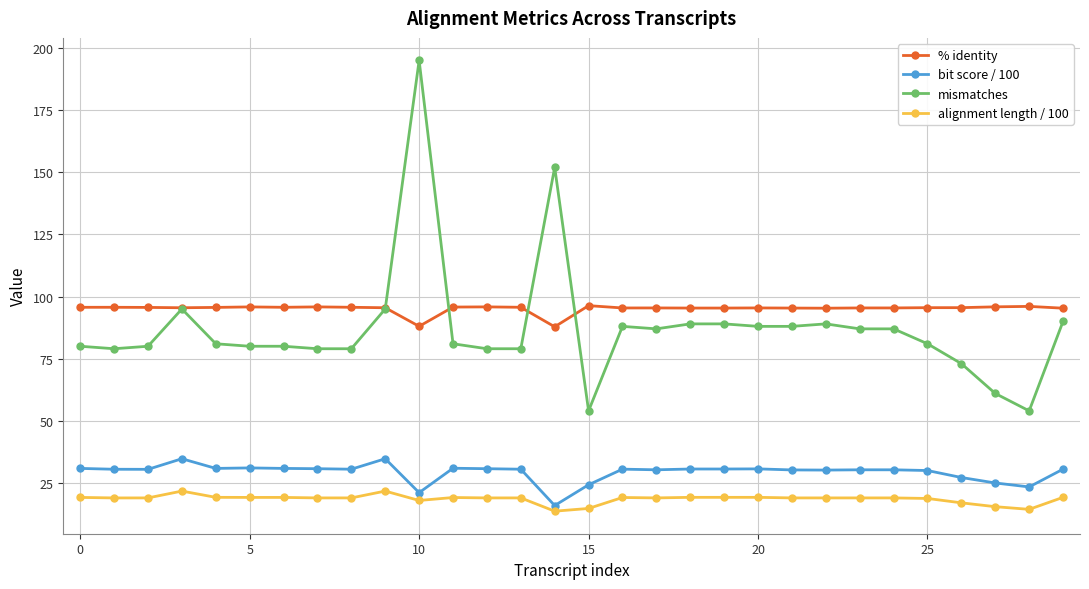

What is the difference between the maximum and minimum values in the alignment length / 100 series?

8.1